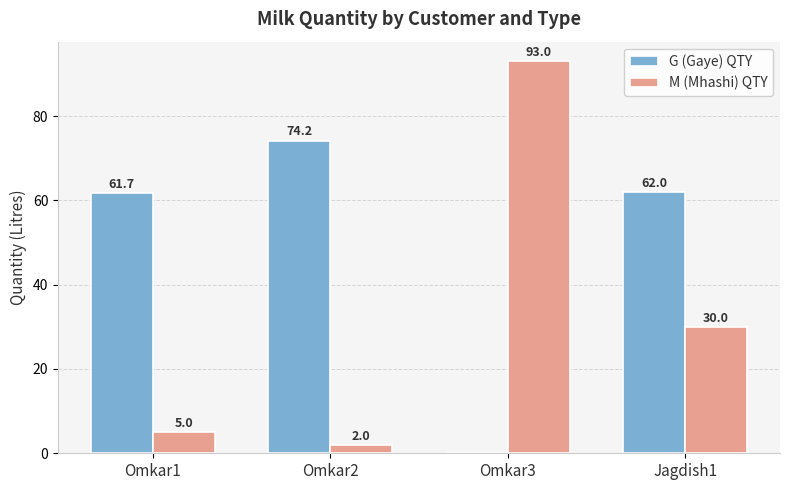

At which label is G (Gaye) QTY closest to 37?

Omkar1